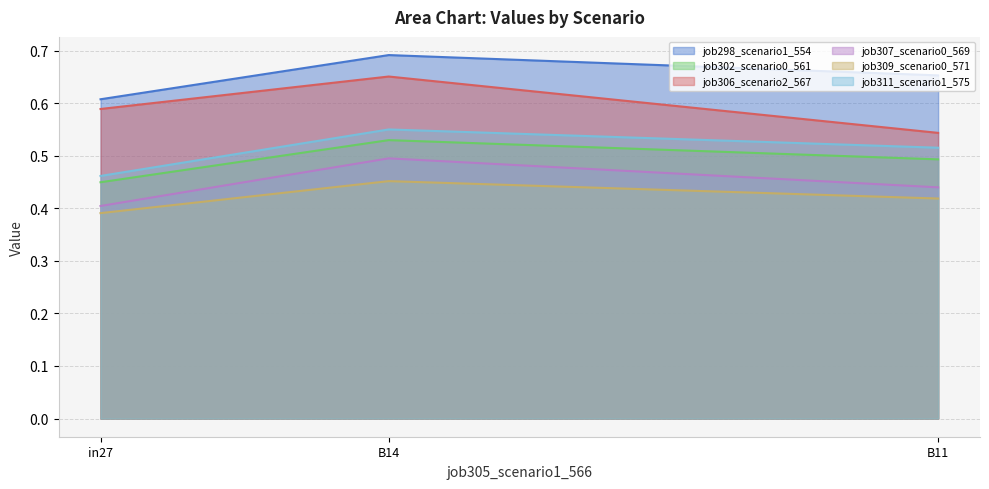

Does the chart have visible grid lines?

Yes